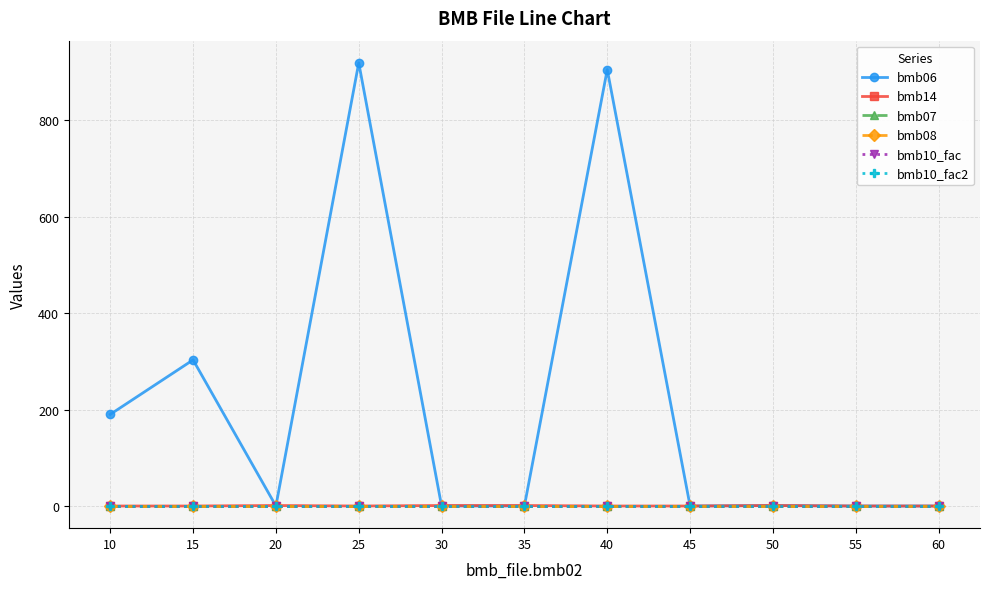

Is it true that bmb10_fac equals 0.6 at 40?

False